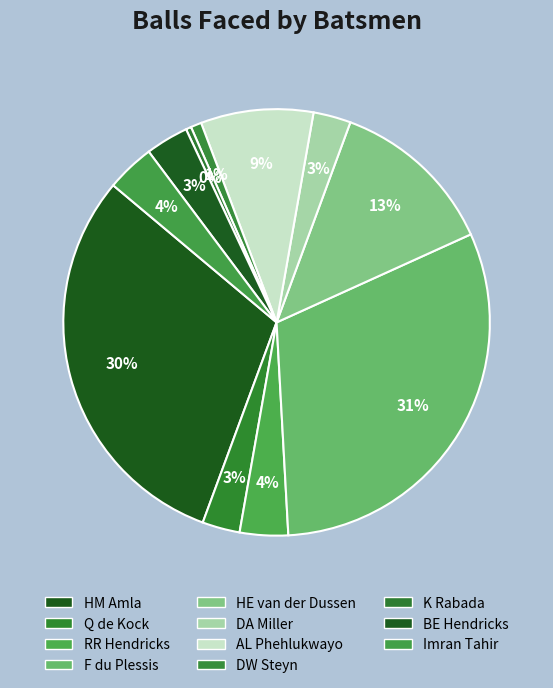

How many segments does this pie chart have?

11